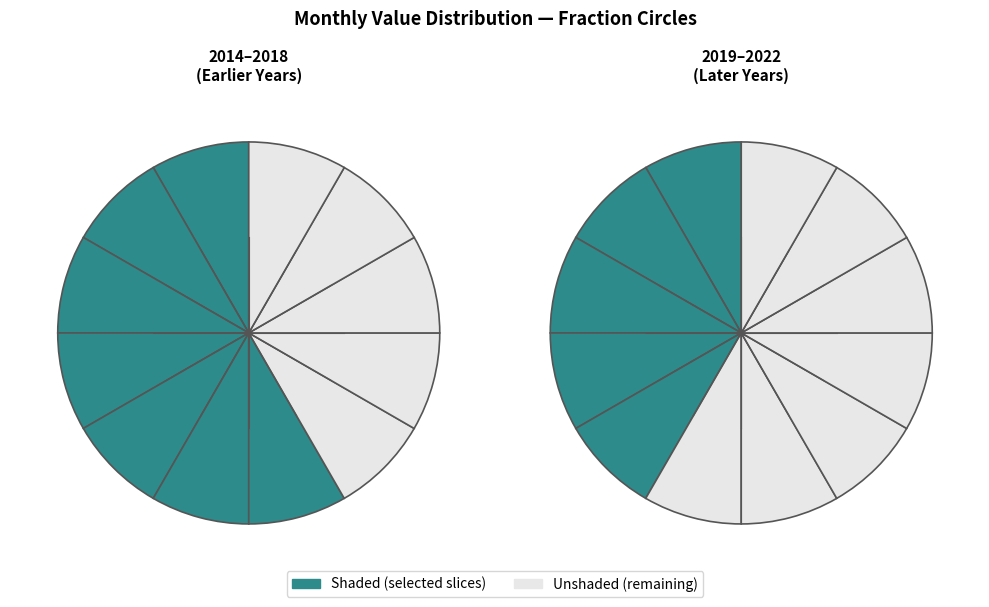

What is the total percentage of 201712 and 202212?

21.1%